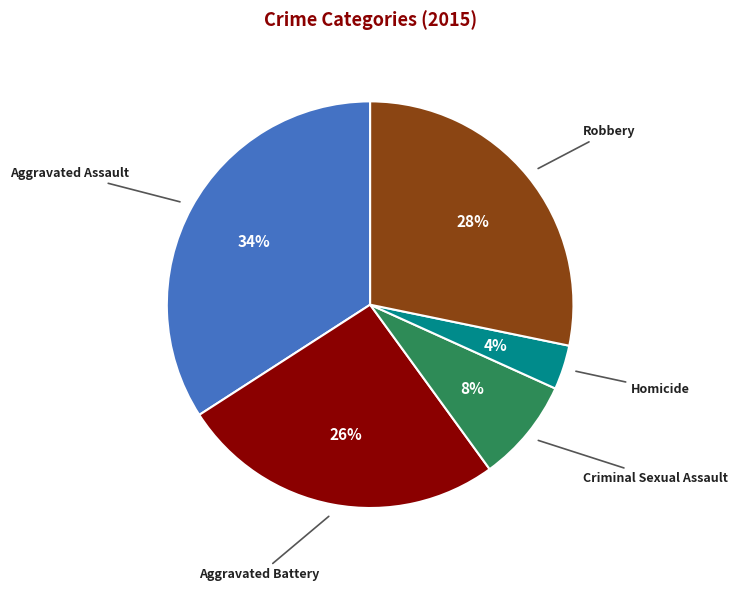

To the nearest percent, what percentage of the pie is Homicide?

4%